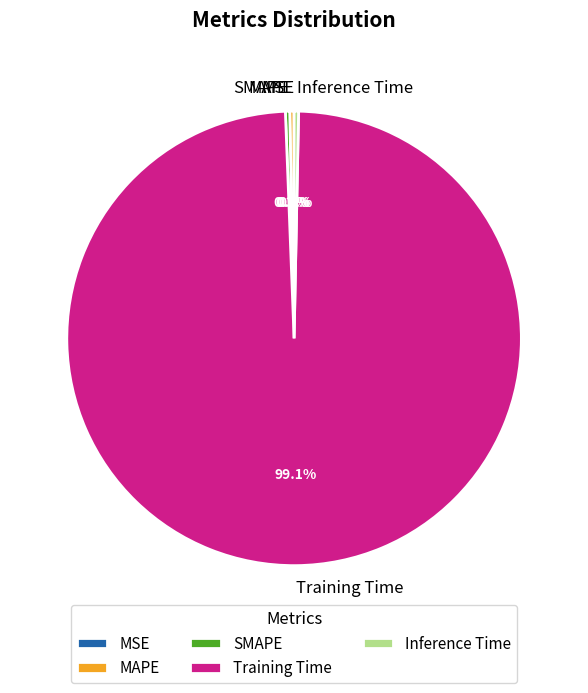

What is the majority slice?

Training Time